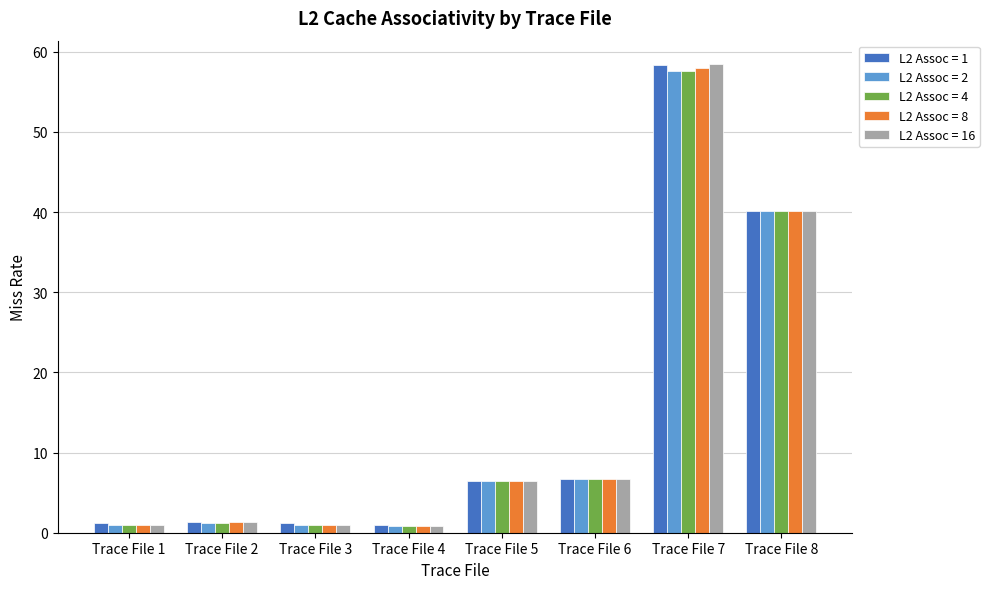

Which series has the largest range (max minus min)?

L2 Assoc = 16